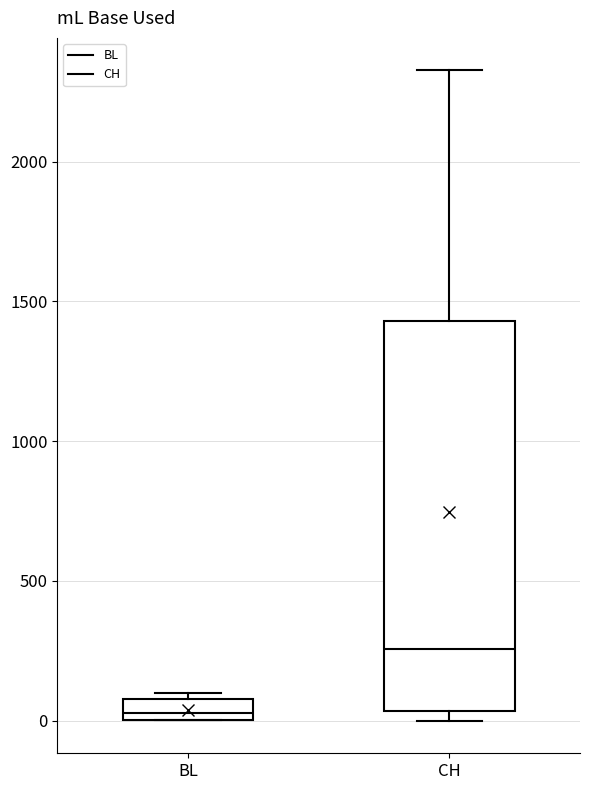

Reading left to right, read every box against the y-axis: the position of its median line, the range the box covers, and the ends of its whiskers. The values are not printed on the chart, so give them approximately, as read against the axis.

BL: median 50, box 0 to 100, whiskers 0 to 100 (just above the box's upper edge)
CH: median 250, box 50 to 1450, whiskers 0 to 2350